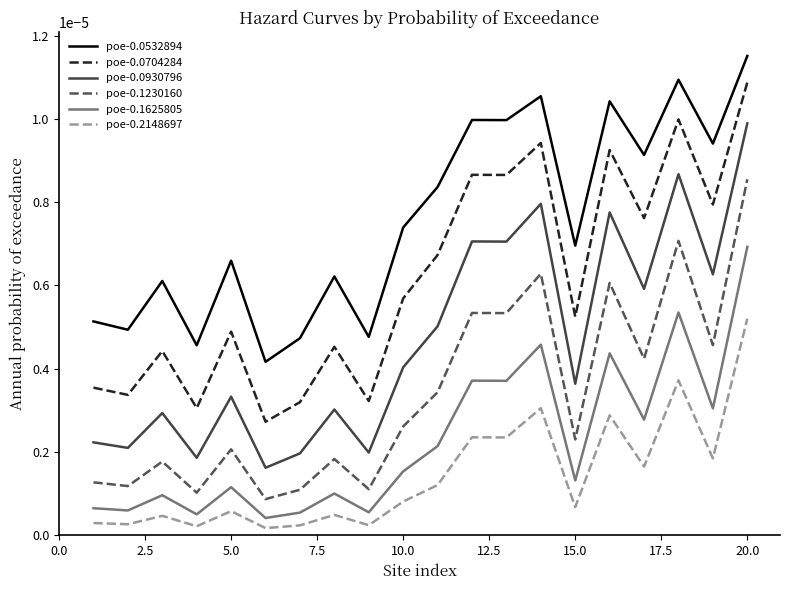

Does the chart have visible grid lines?

No